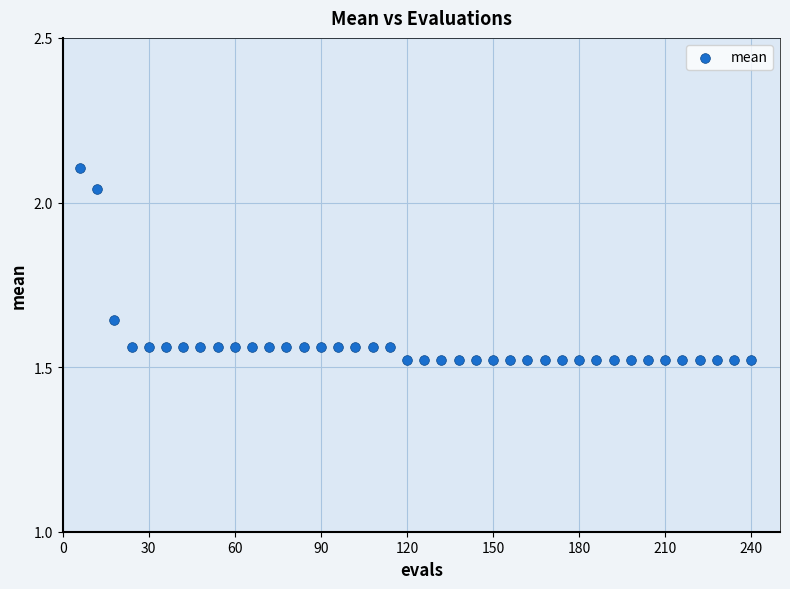

What is the range of X values (max minus min)?

234.0